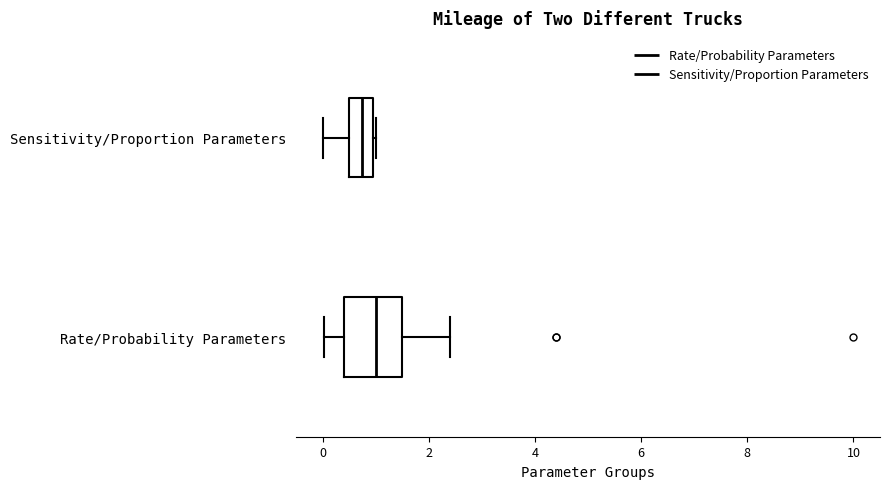

Comparing the boxes themselves (not the whiskers), which one is the widest?

Rate/Probability Parameters